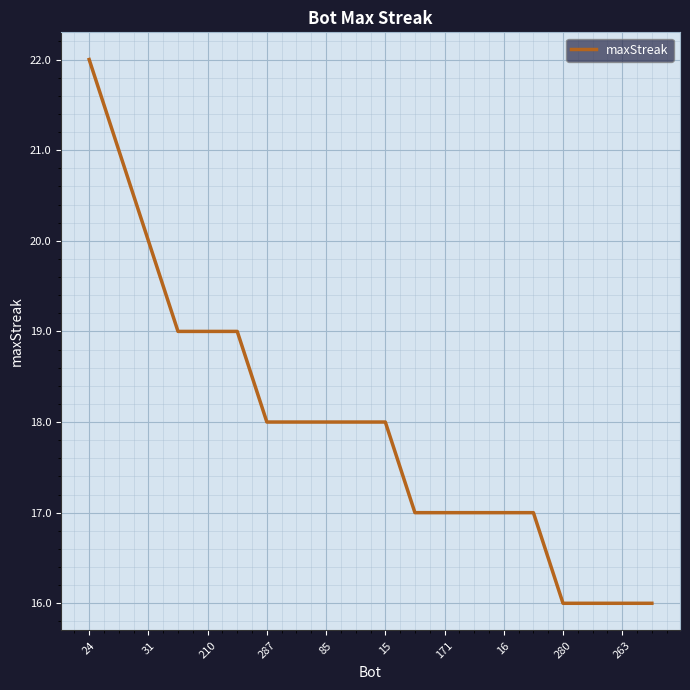

Count the number of data series in this chart.

1